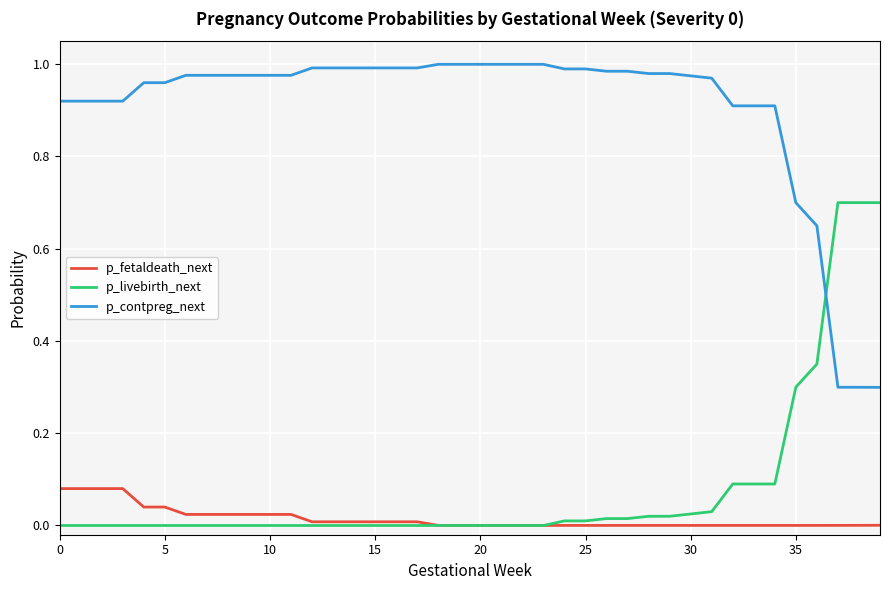

What is the maximum value for p_livebirth_next?

0.7